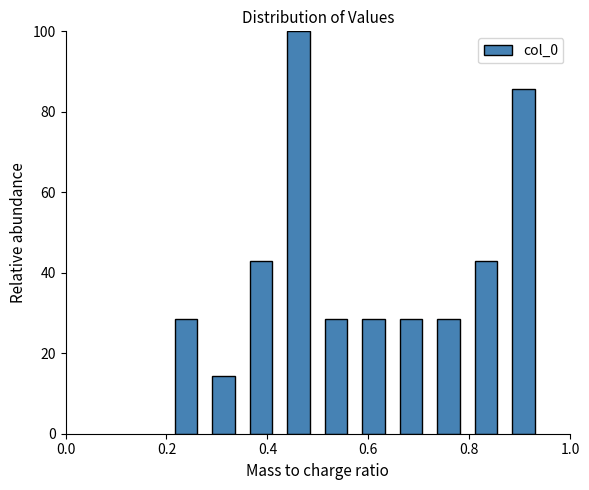

Read against the x-axis, roughly where is the centre of the tallest bar?

0.46